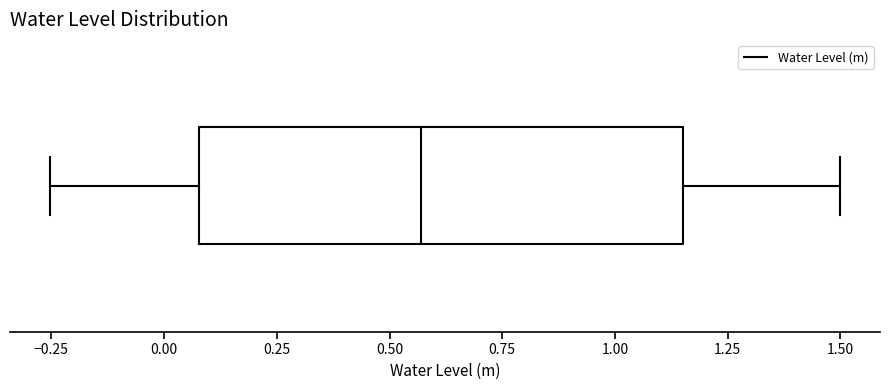

Transcribe this box plot: give where the median line is, the range the box spans, and where the two whiskers end, as read against the x-axis. The values are not printed on the chart, so give them approximately, as read against the axis.

median 0.55, box 0.10 to 1.15, whiskers -0.25 to 1.50